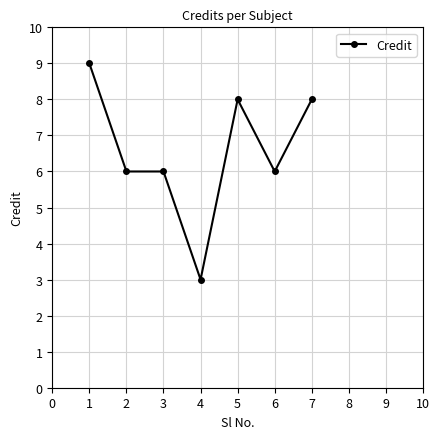

How many categories are shown in the chart?

7